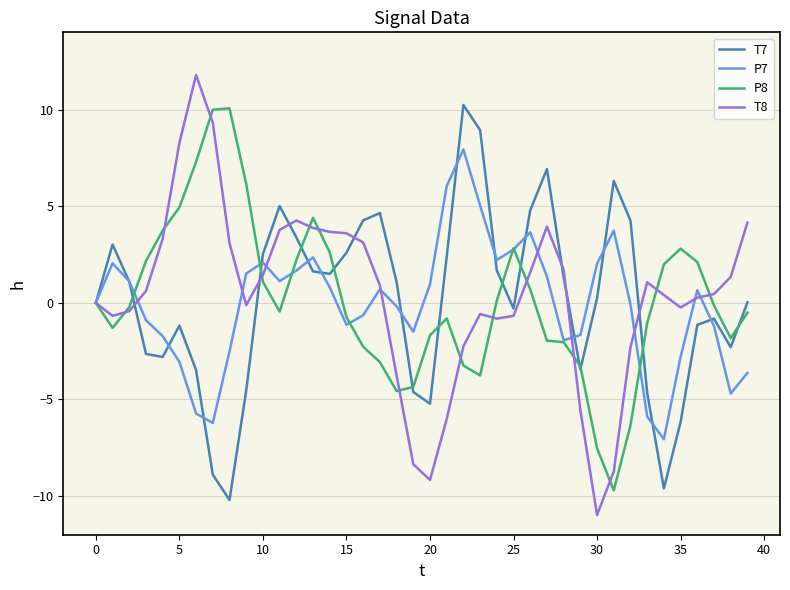

How many lines are shown in the chart?

4